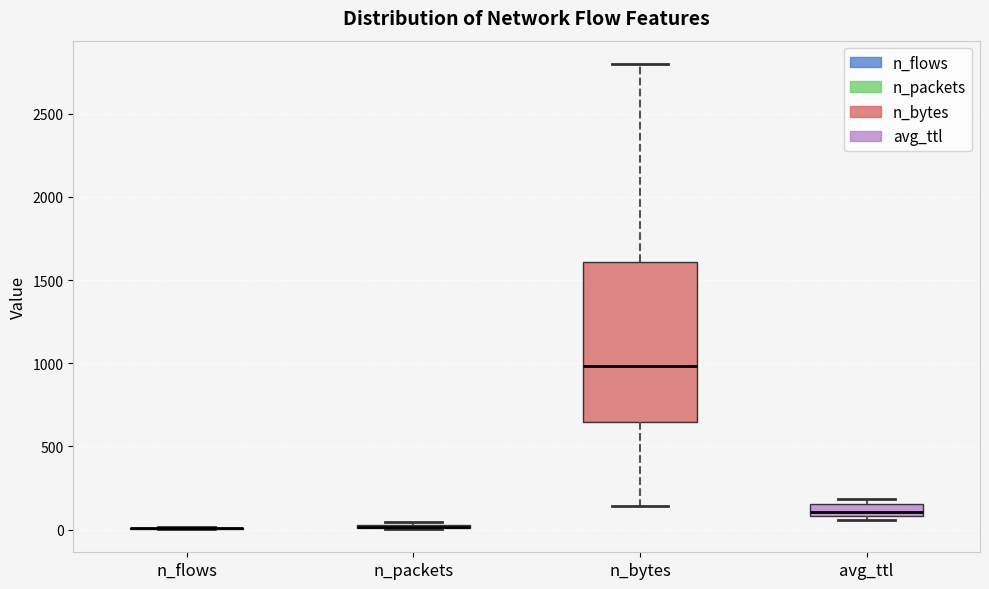

Which box is the tallest, from its lower edge to its upper edge?

n_bytes